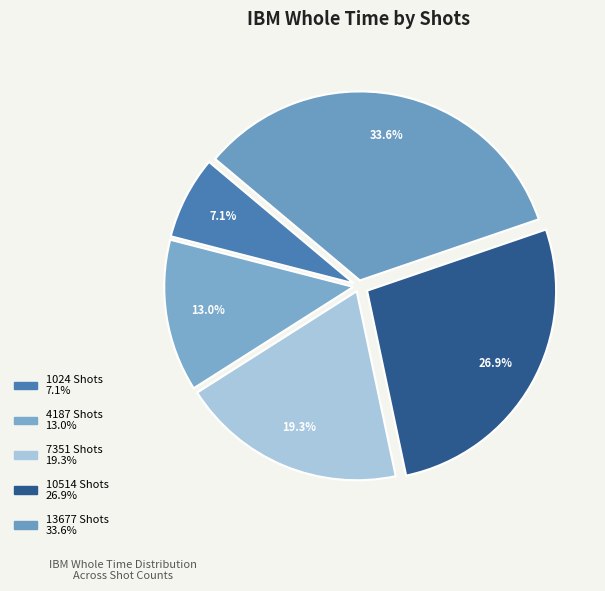

How many segments does this pie chart have?

5